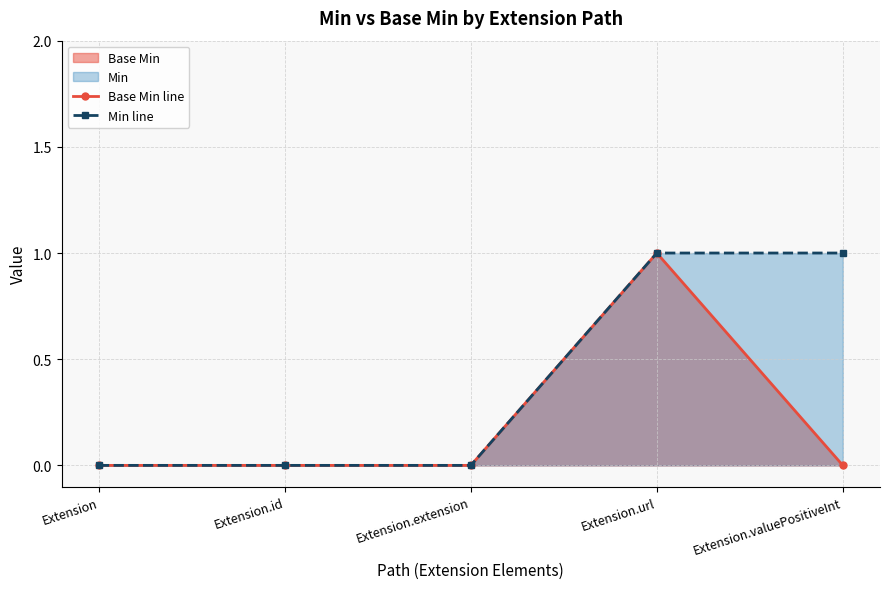

What is the total value across all series at Extension.url?

2